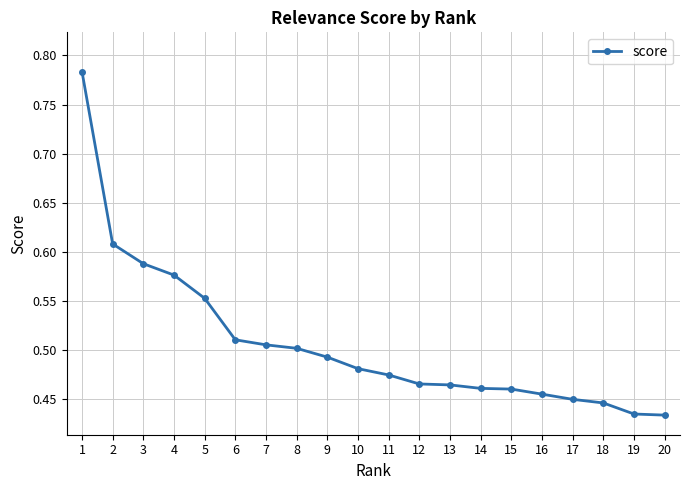

The value at 9 is 0.2. True or false?

False